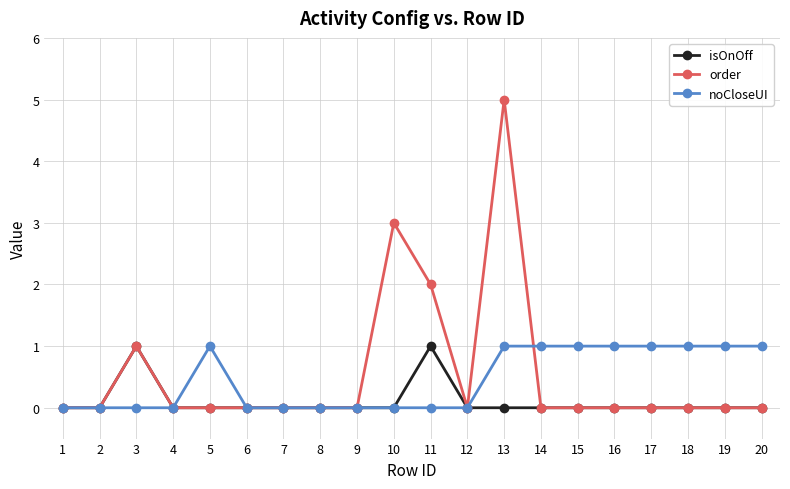

What is the difference between the second highest and minimum values in the order series?

3